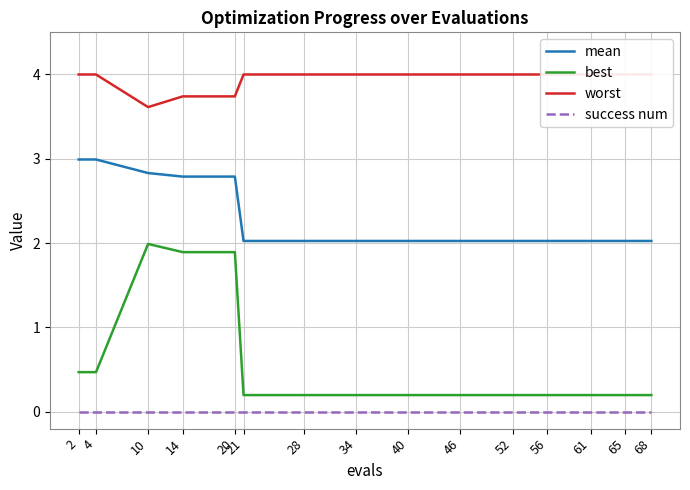

Is the value of mean at 61 greater than the value of success num at 65?

Yes